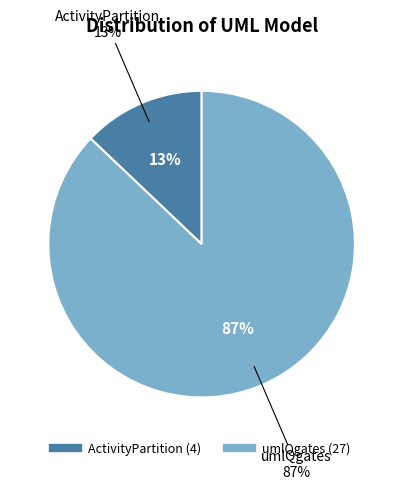

To the nearest percent, what portion does umlQgates represent?

87%